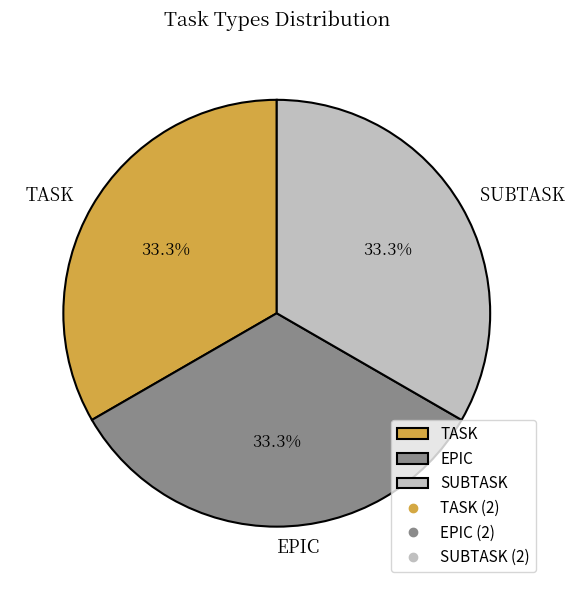

How much of the chart is everything except TASK?

66.7%